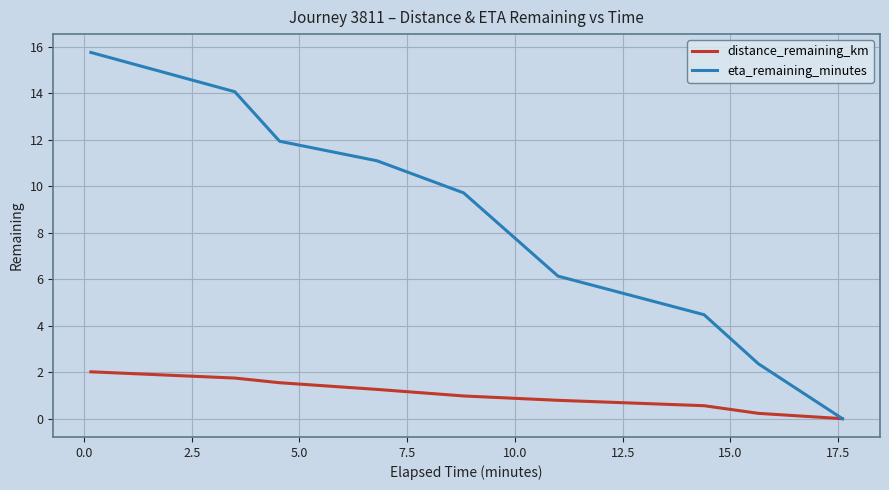

Which series has the largest range (max minus min)?

eta_remaining_minutes